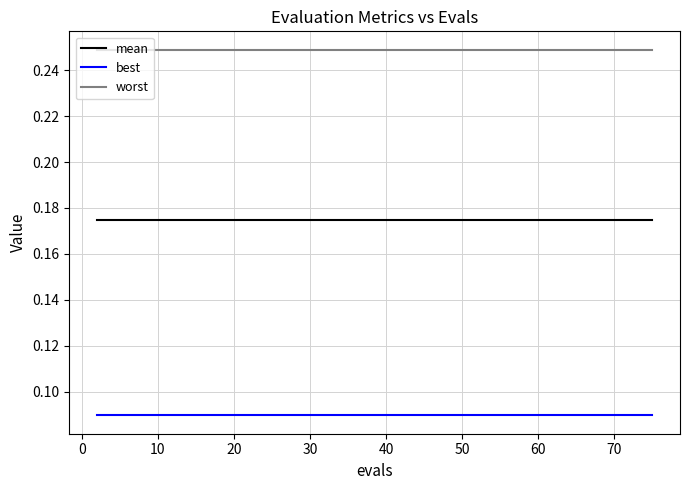

List the series in order of their overall mean, lowest first.

best, mean, worst